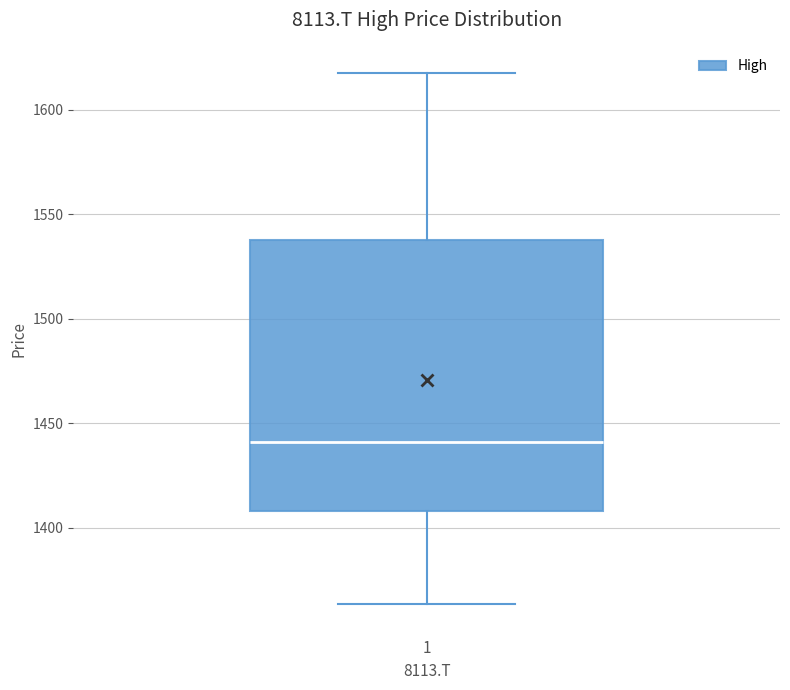

Read this box plot against the y-axis: the position of the median line, the range covered by the box, and the ends of both whiskers. The values are not printed on the chart, so give them approximately, as read against the axis.

median 1440, box 1410 to 1540, whiskers 1365 to 1620